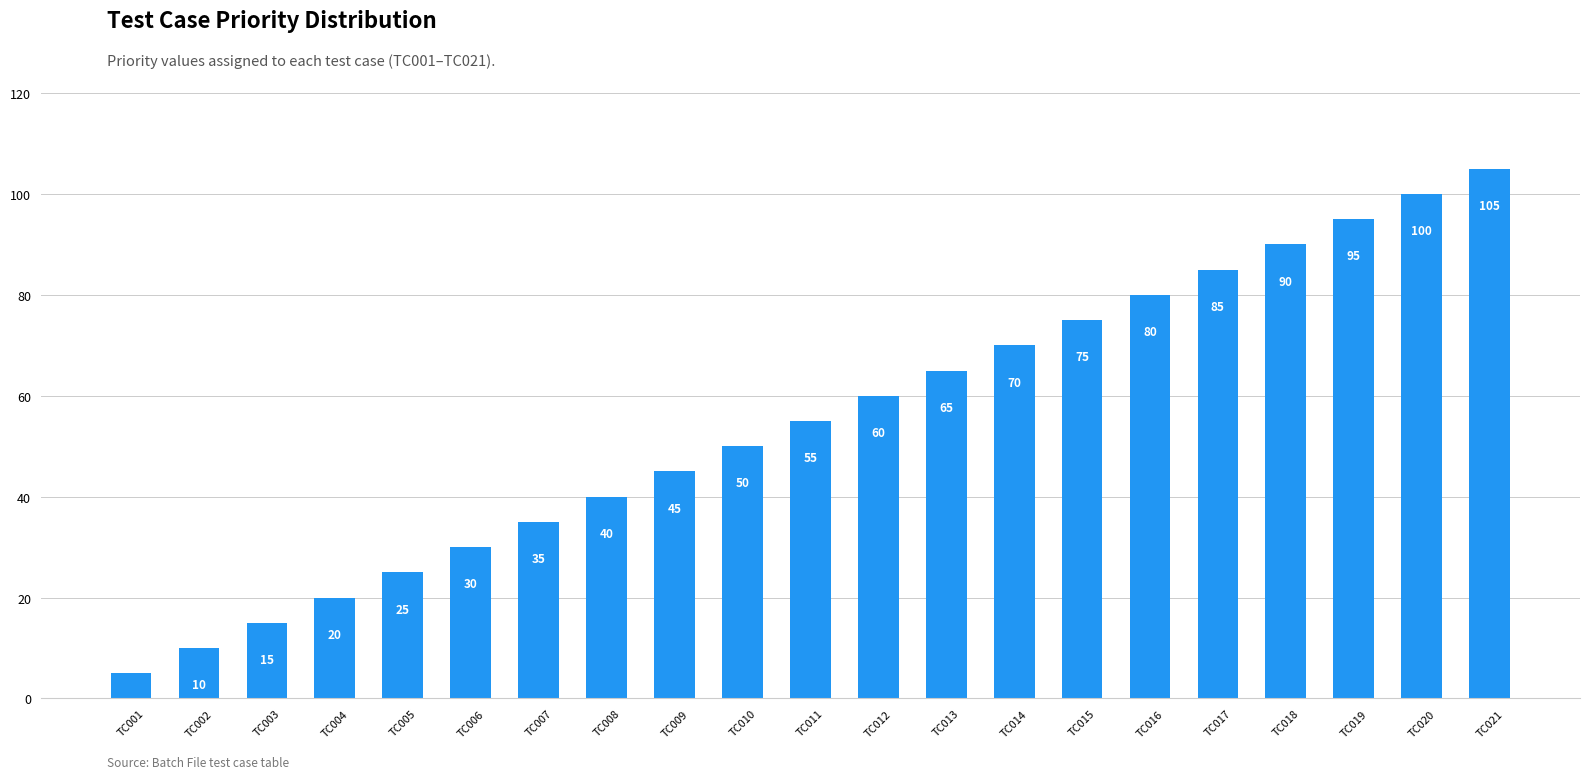

Rank the categories by value from lowest to highest.

TC001, TC002, TC003, TC004, TC005, TC006, TC007, TC008, TC009, TC010, TC011, TC012, TC013, TC014, TC015, TC016, TC017, TC018, TC019, TC020, TC021